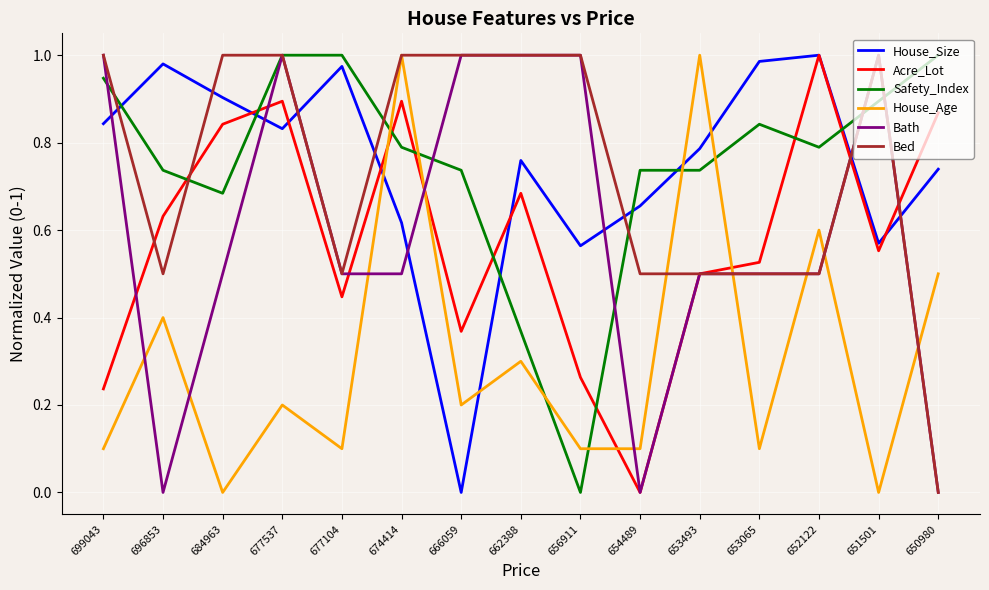

At which label does Safety_Index reach its minimum?

656911